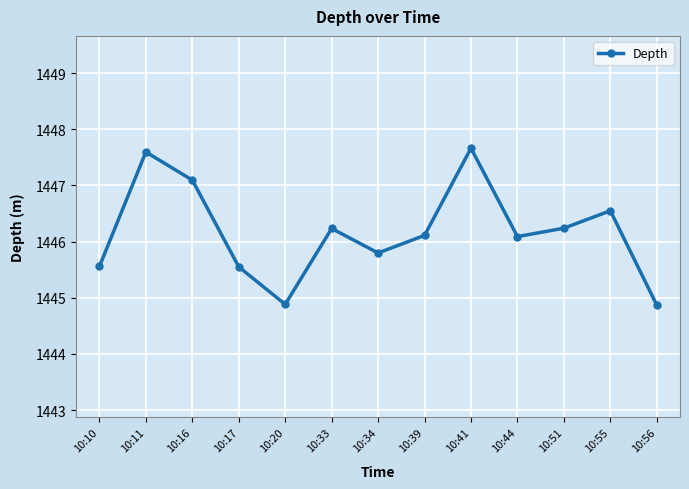

Where does the data first go above 1446?

10:11